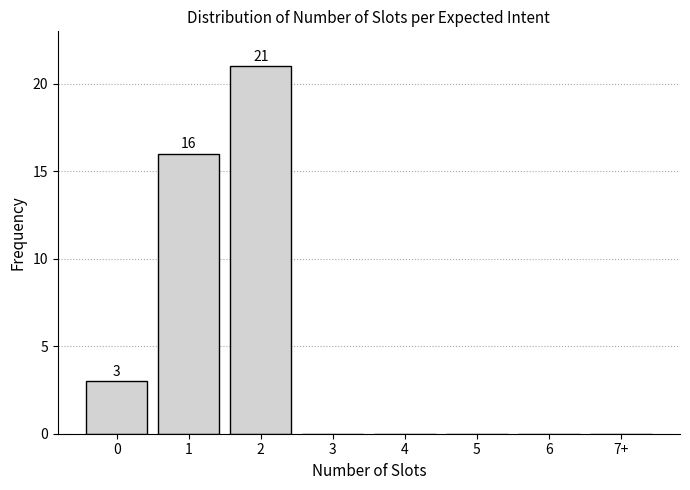

Reading right to left, list all the values displayed in this chart.

7+=0	6=0	5=0	4=0	3=0	2=21	1=16	0=3